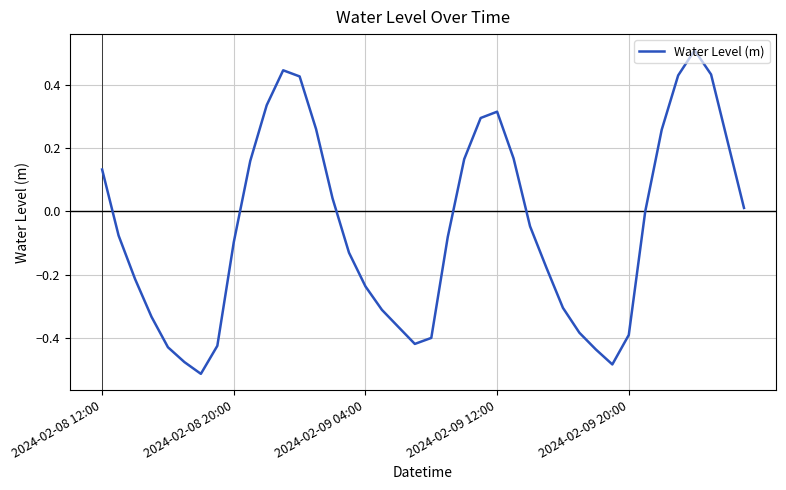

What is the difference between the maximum and minimum values?

1.0